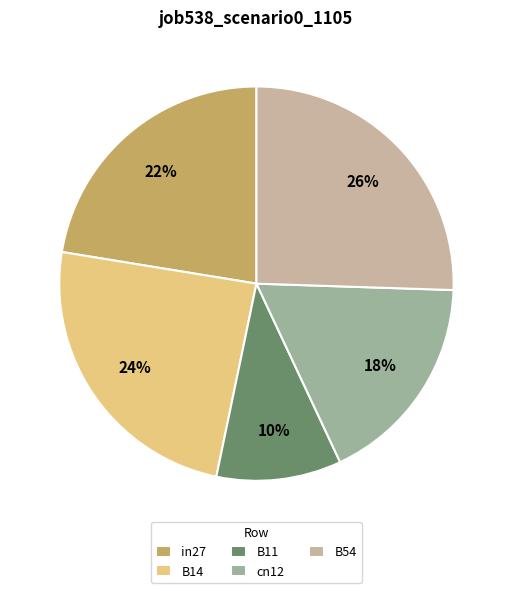

How many segments does this pie chart have?

5